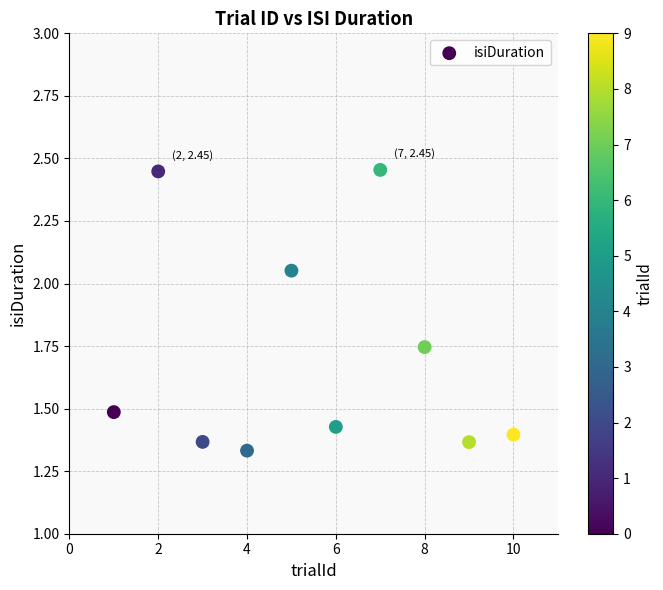

What is the range of X values (max minus min)?

9.0